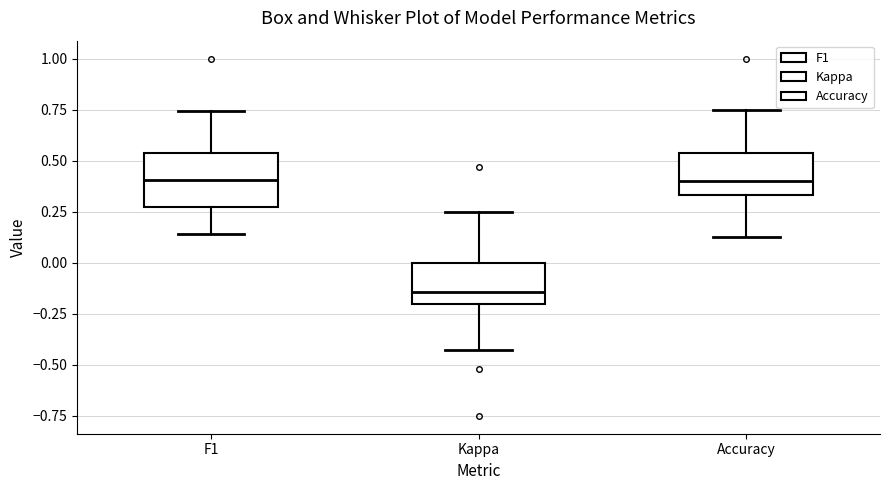

Reading left to right, read every box against the y-axis: the position of its median line, the range the box covers, and the ends of its whiskers. The values are not printed on the chart, so give them approximately, as read against the axis.

F1: median 0.40, box 0.25 to 0.55, whiskers 0.15 to 0.75
Kappa: median -0.15, box -0.20 to 0.00, whiskers -0.45 to 0.25
Accuracy: median 0.40, box 0.35 to 0.55, whiskers 0.15 to 0.75